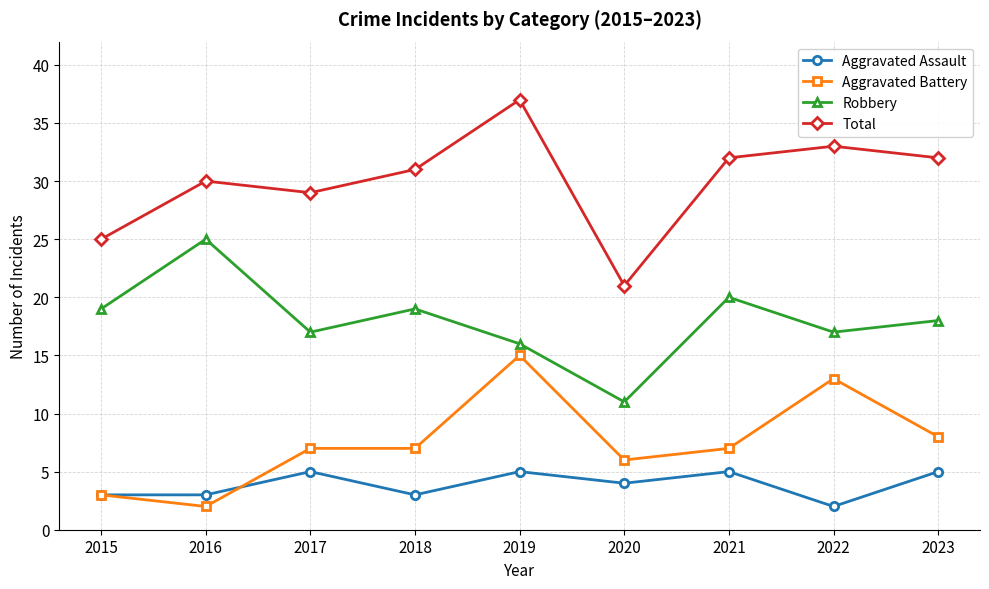

At which category is the sum across all series the highest?

2019